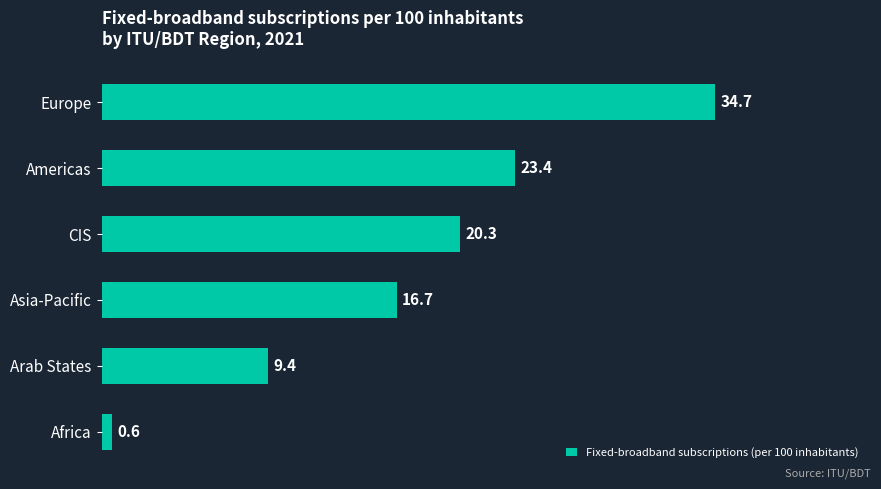

Approximately how many times larger is the value at Asia-Pacific compared to CIS?

0.8